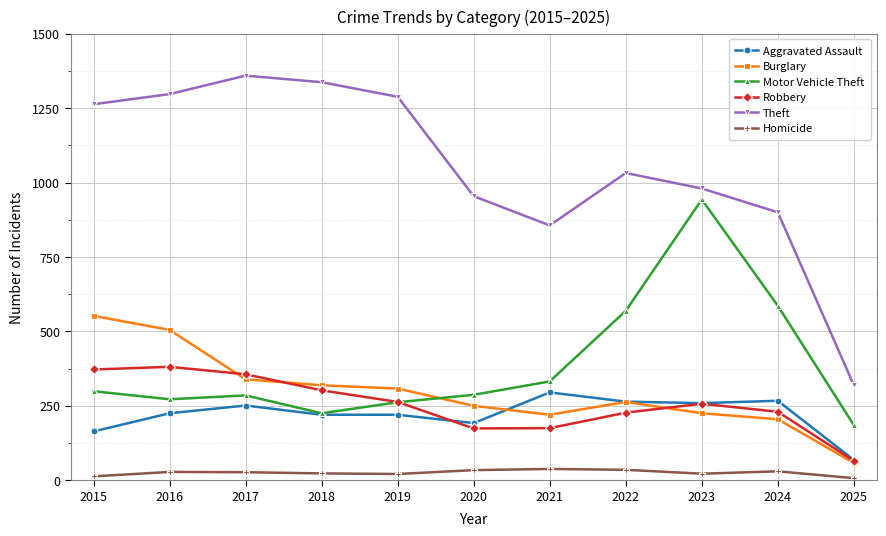

What is the value of the Robbery point at the 10th from the left?

230